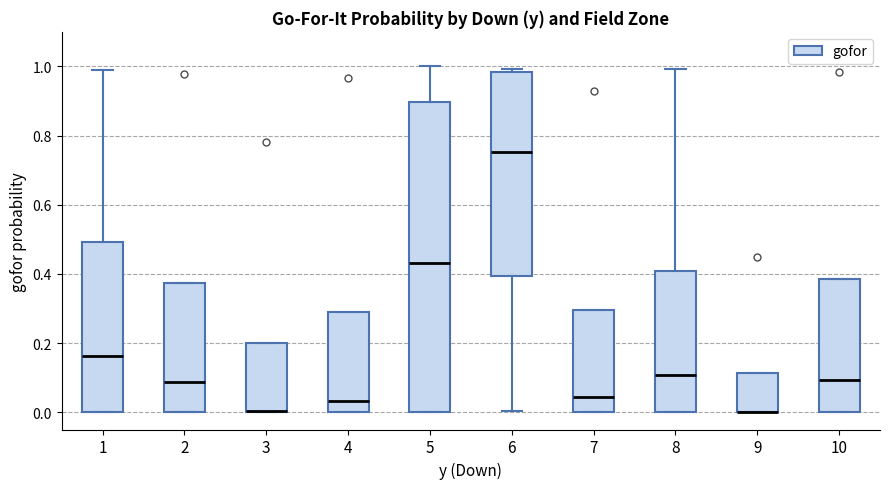

Reading left to right, read every box against the y-axis: the position of its median line, the range the box covers, and the ends of its whiskers. The values are not printed on the chart, so give them approximately, as read against the axis.

1: median 0.16, box 0.00 to 0.50, whiskers 0.00 to 0.98
2: median 0.08, box 0.00 to 0.38, whiskers 0.00 to 0.38
3: median 0.00 (drawn on the box's lower edge), box 0.00 to 0.20, whiskers 0.00 to 0.20
4: median 0.04, box 0.00 to 0.30, whiskers 0.00 to 0.30
5: median 0.44, box 0.00 to 0.90, whiskers 0.00 to 1.00
6: median 0.76, box 0.40 to 0.98, whiskers 0.00 to 1.00
7: median 0.04, box 0.00 to 0.30, whiskers 0.00 to 0.30
8: median 0.10, box 0.00 to 0.40, whiskers 0.00 to 1.00
9: median 0.00 (drawn on the box's lower edge), box 0.00 to 0.12, whiskers 0.00 to 0.12
10: median 0.10, box 0.00 to 0.38, whiskers 0.00 to 0.38